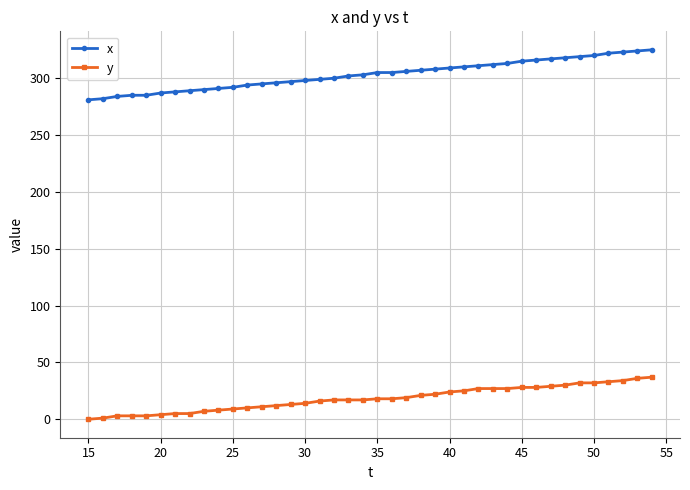

How many lines are shown in the chart?

2